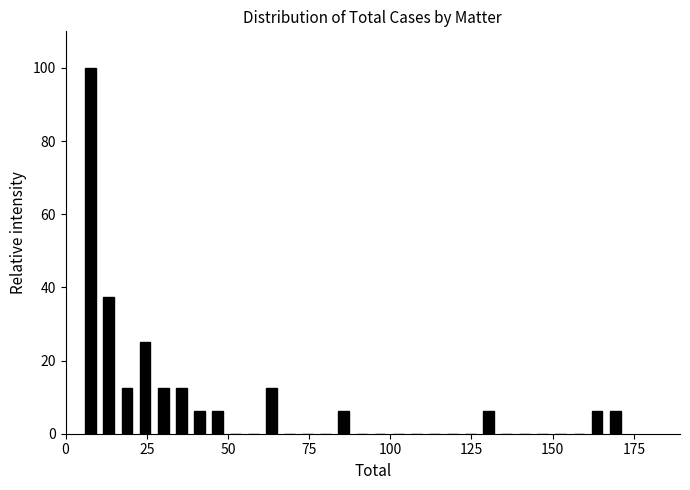

Around what value on the x-axis is the tallest bar? Give the approximate position of its centre, as read against the axis.

10